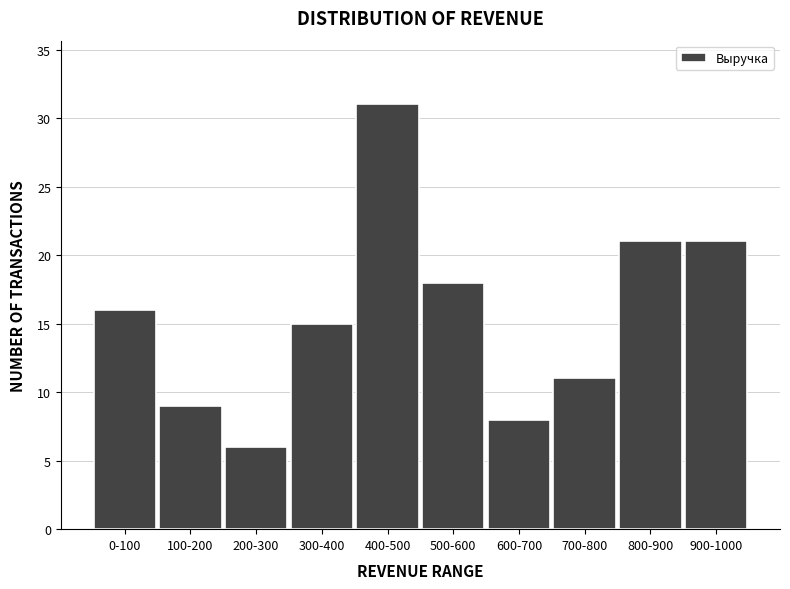

Reading right to left, list all the values displayed in this chart.

900-1000=21	800-900=21	700-800=11	600-700=8	500-600=18	400-500=31	300-400=15	200-300=6	100-200=9	0-100=16